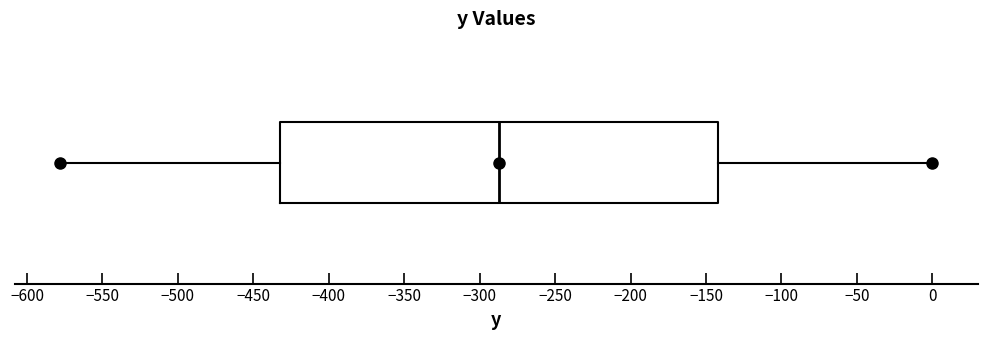

Transcribe this box plot: give where the median line is, the range the box spans, and where the two whiskers end, as read against the x-axis. The values are not printed on the chart, so give them approximately, as read against the axis.

median -285, box -435 to -140, whiskers -580 to 0